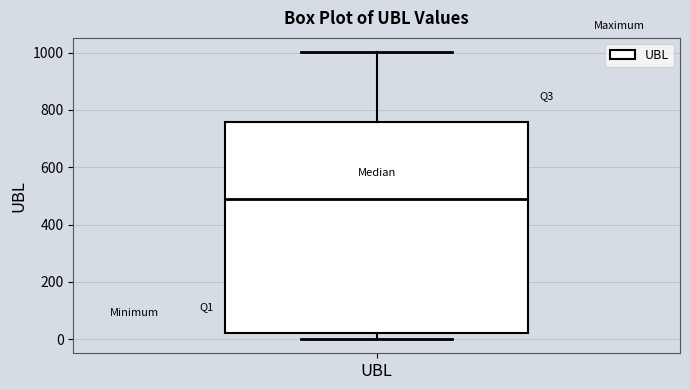

Transcribe this box plot: give where the median line is, the range the box spans, and where the two whiskers end, as read against the y-axis. The values are not printed on the chart, so give them approximately, as read against the axis.

median 480, box 20 to 760, whiskers 0 to 1000